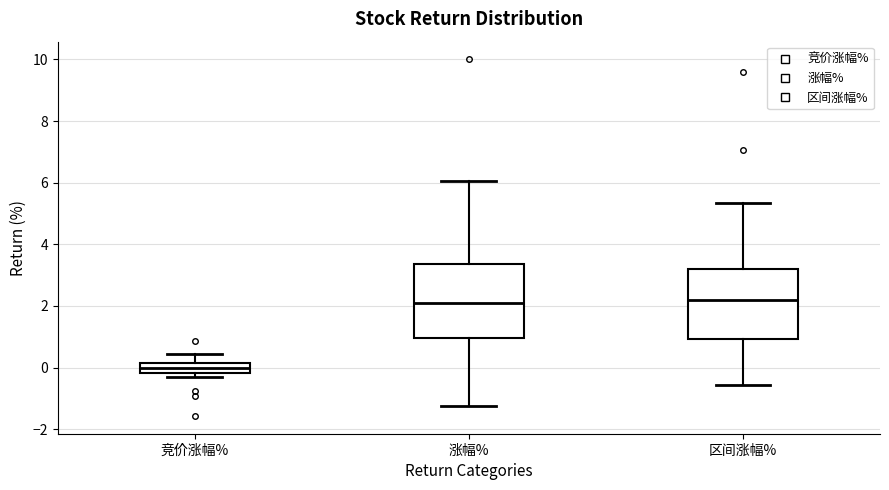

Reading left to right, transcribe this box plot: for each box, give where its median line is, the range the box spans, and where its two whiskers end, as read against the y-axis. The values are not printed on the chart, so give them approximately, as read against the axis.

竞价涨幅%: median 0.0, box -0.2 to 0.2, whiskers -0.4 to 0.4
涨幅%: median 2.2, box 1.0 to 3.4, whiskers -1.2 to 6.0
区间涨幅%: median 2.2, box 1.0 to 3.2, whiskers -0.6 to 5.4